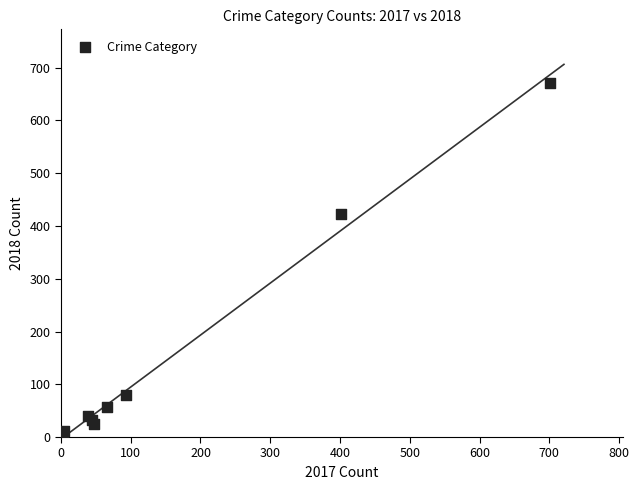

What Y value in the scatter plot is closest to 337?

423